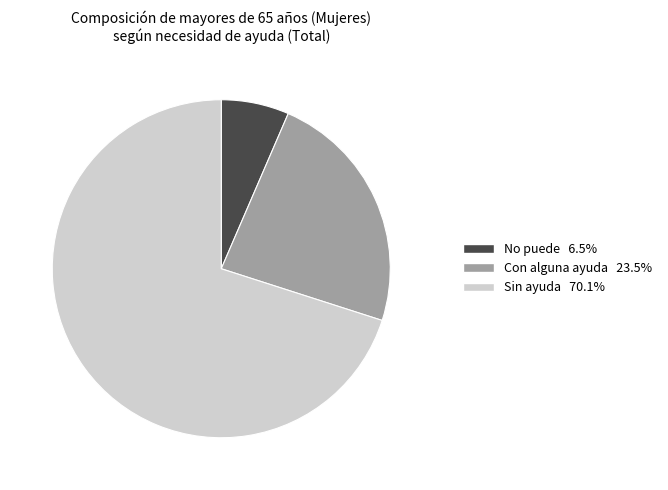

Which slice is the smallest?

No puede